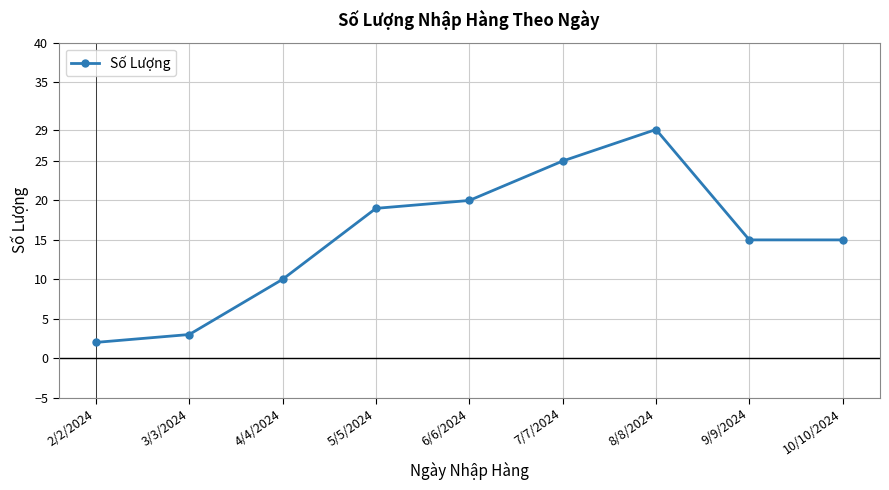

What is the difference between the maximum and minimum values?

27